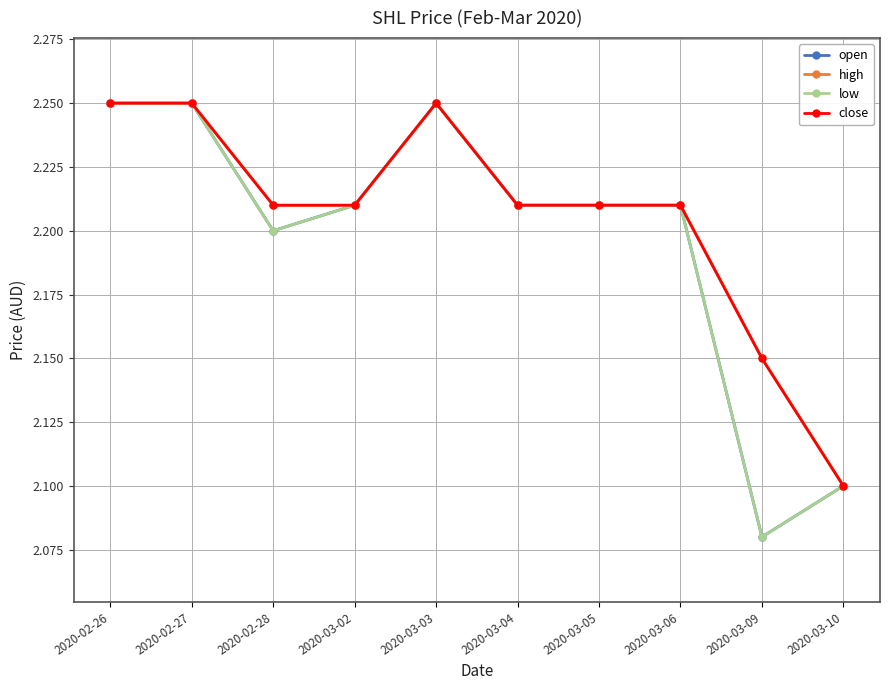

In open, how many points are higher than both neighbors (excluding endpoints)?

1